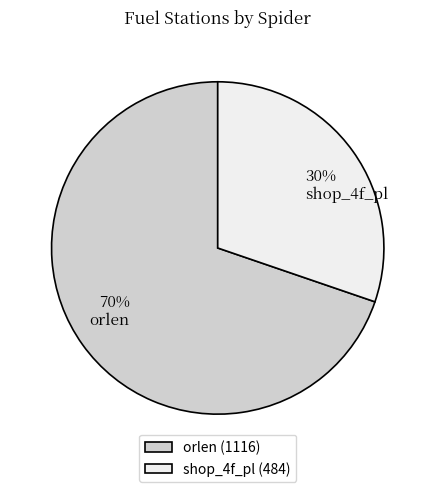

Count the number of slices in the pie.

2